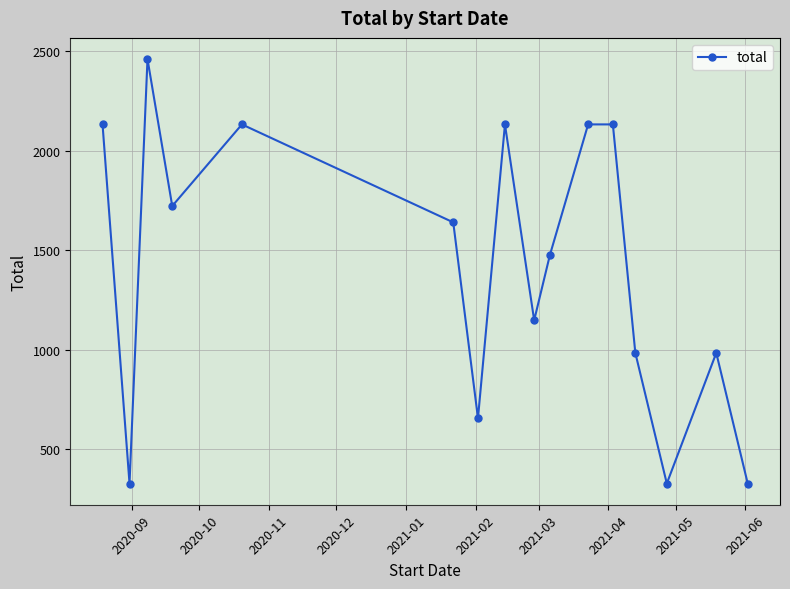

How many points are lower than both their immediate neighbors (excluding endpoints)?

5